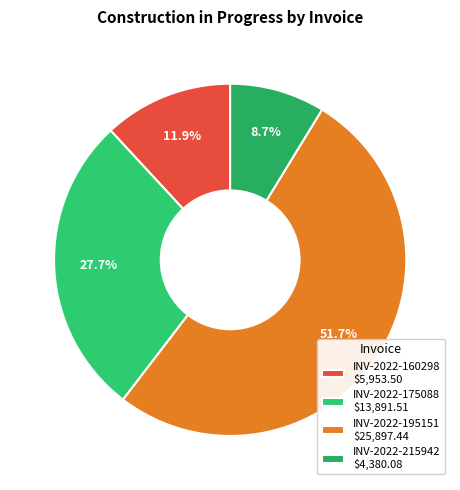

Between INV-2022-175088 and INV-2022-160298, which is larger?

INV-2022-175088